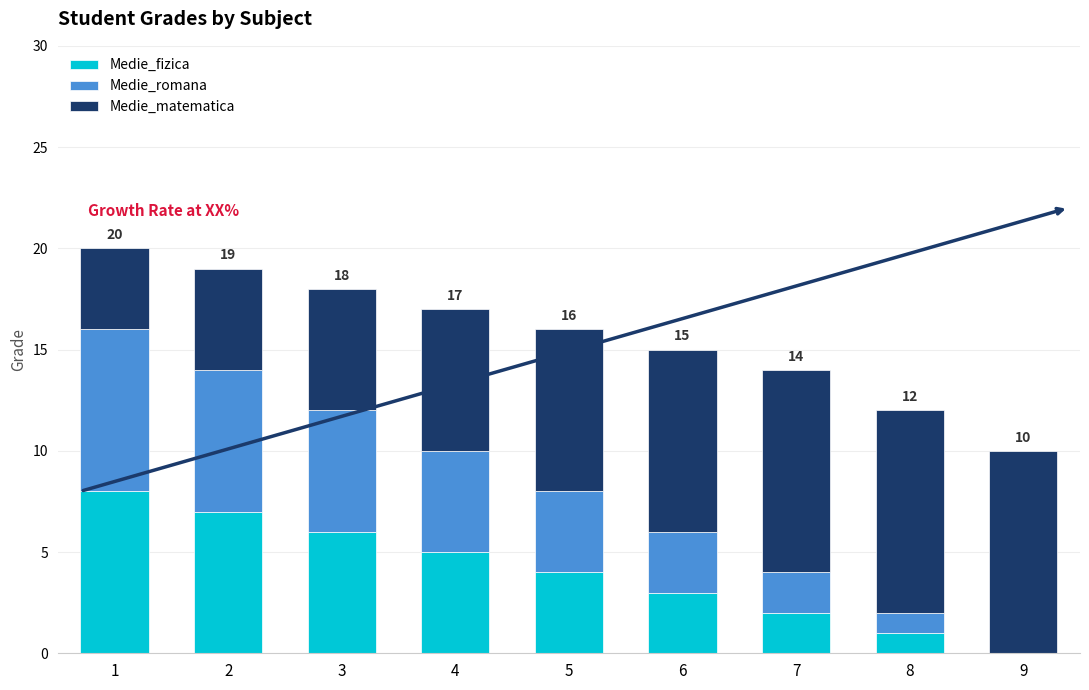

What is the highest value of the Medie_fizica series?

8